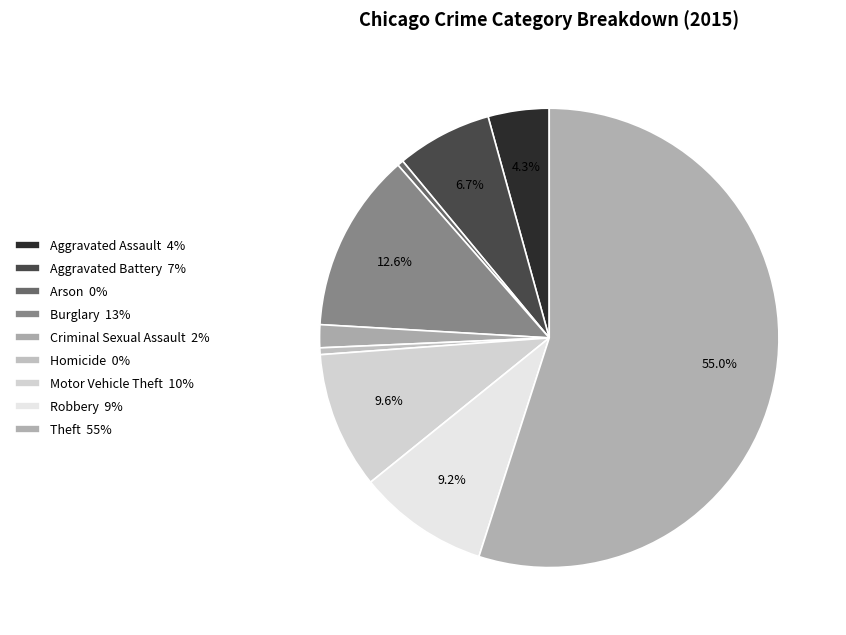

Count the number of slices in the pie.

9